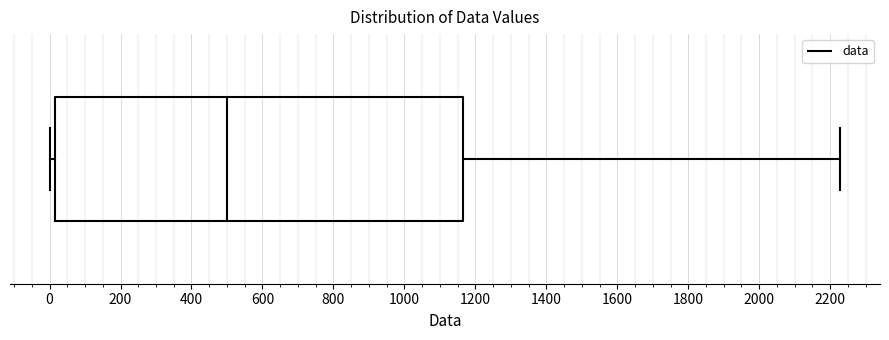

Transcribe this box plot: give where the median line is, the range the box spans, and where the two whiskers end, as read against the x-axis. The values are not printed on the chart, so give them approximately, as read against the axis.

median 500, box 20 to 1160, whiskers 0 to 2220